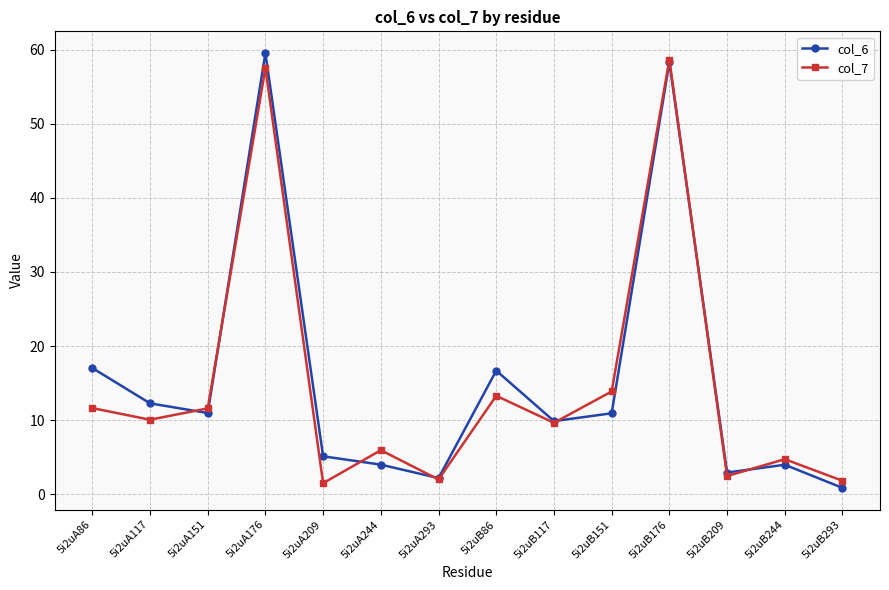

In col_6, how many points are higher than both neighbors (excluding endpoints)?

4